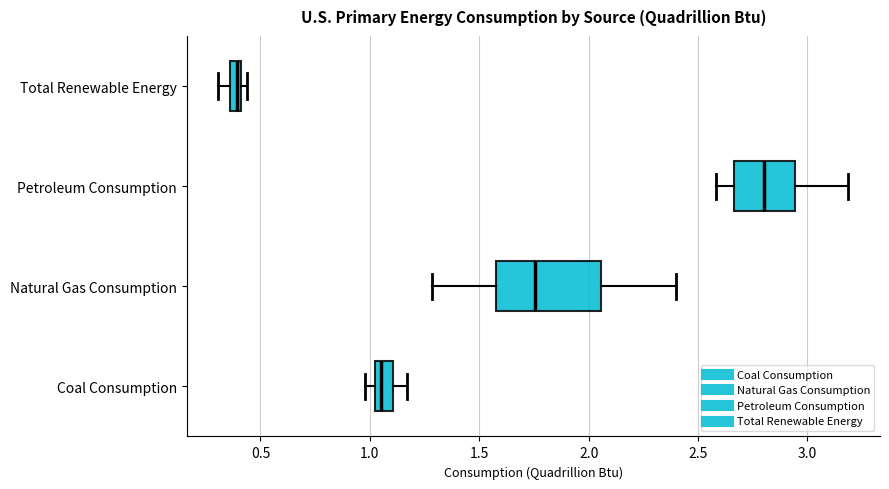

Which box has the furthest to the right median line?

Petroleum Consumption